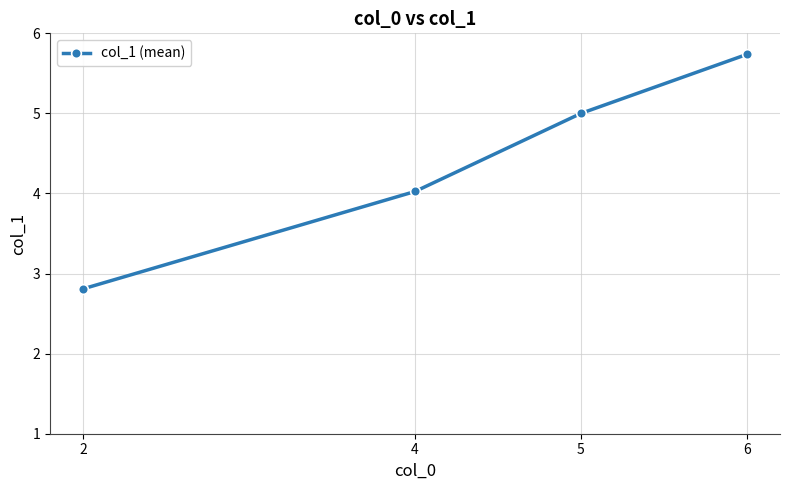

True or false: the data shows 4.0 at 4.

True